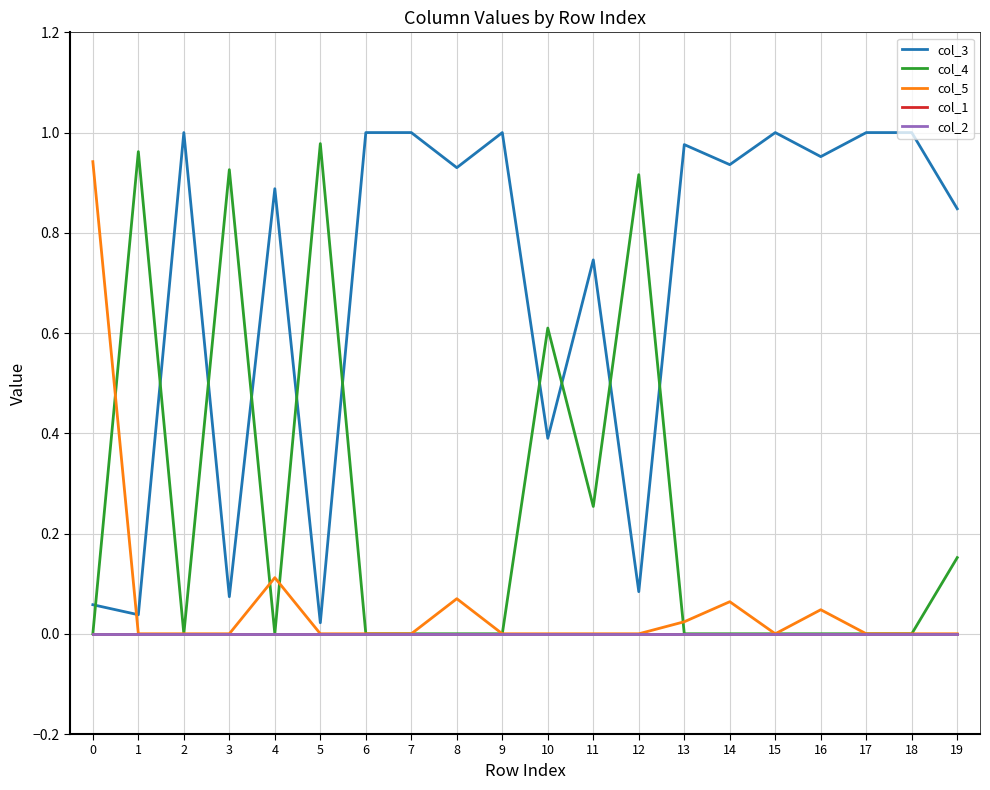

The col_4 series shows -0.6 at 15. True or false?

False